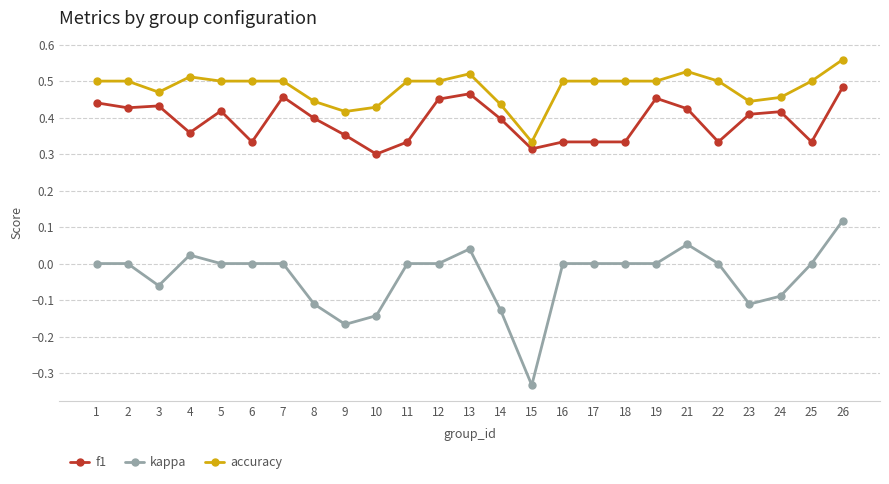

Which series has the largest range (max minus min)?

kappa